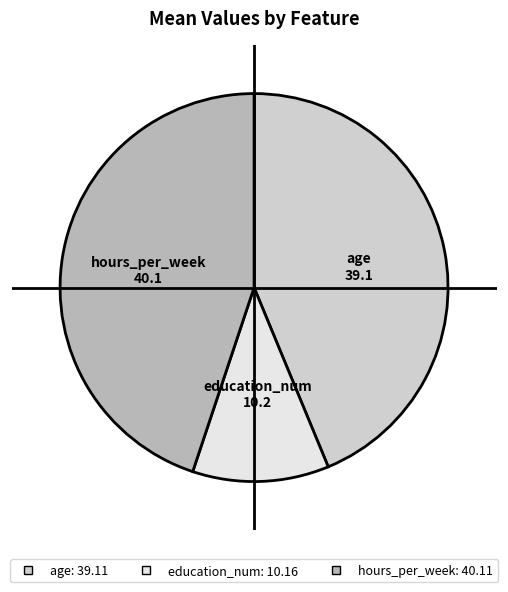

Is the sum of education_num and age greater than half?

Yes